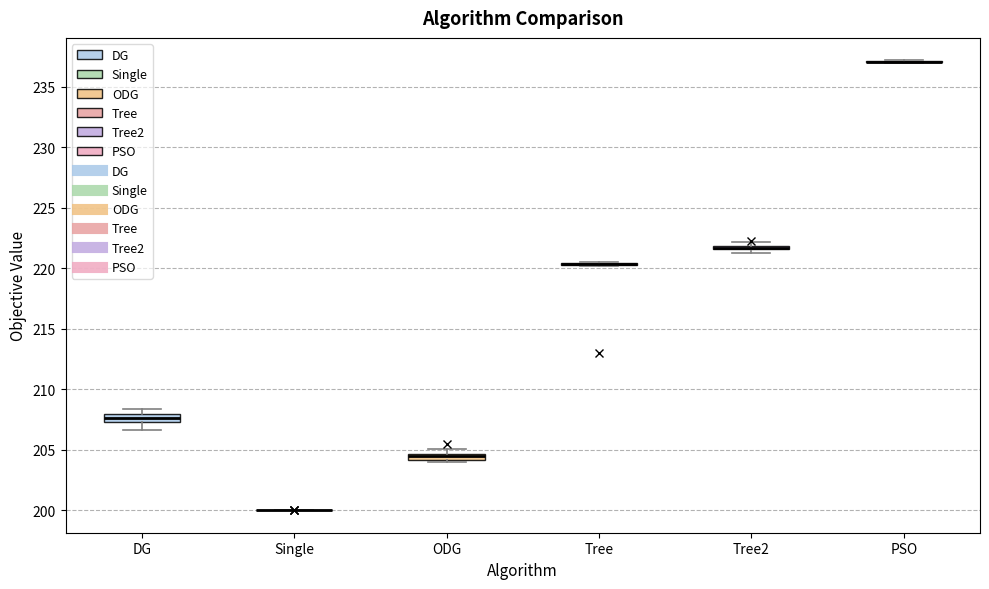

Where is the lower edge of the box for ODG on the y-axis? The values are not printed on the chart, so give them approximately, as read against the axis.

204.0